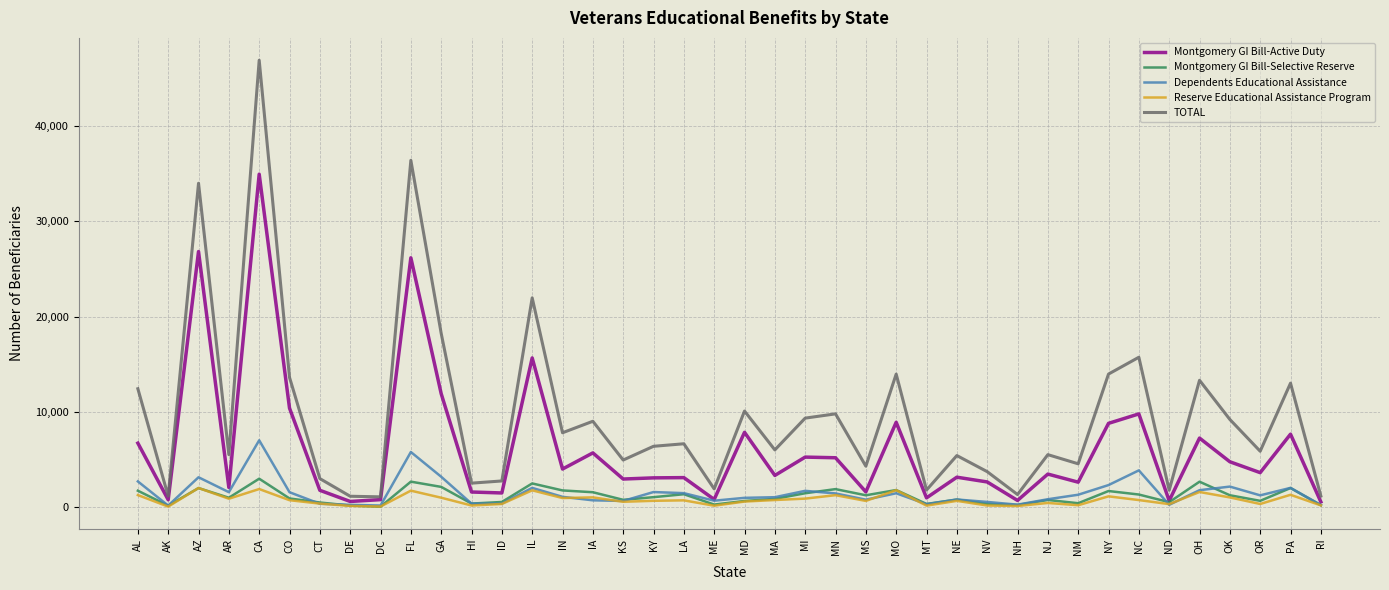

Which series has the largest range (max minus min)?

TOTAL